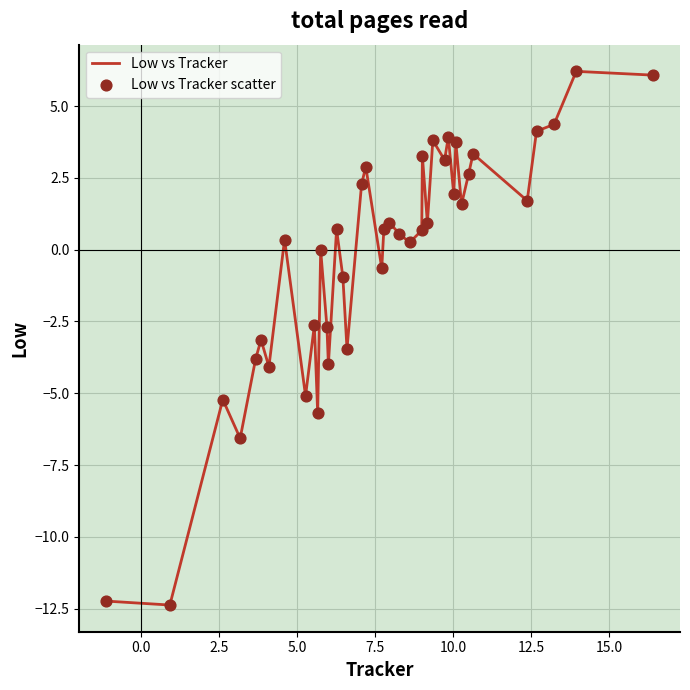

What is the greatest value displayed?

6.2